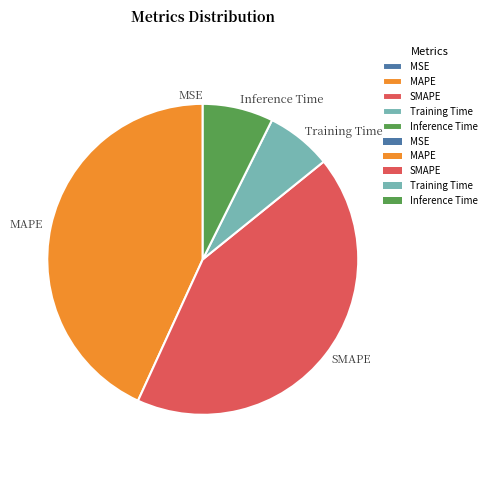

Is it true that SMAPE is 43% of the pie?

True